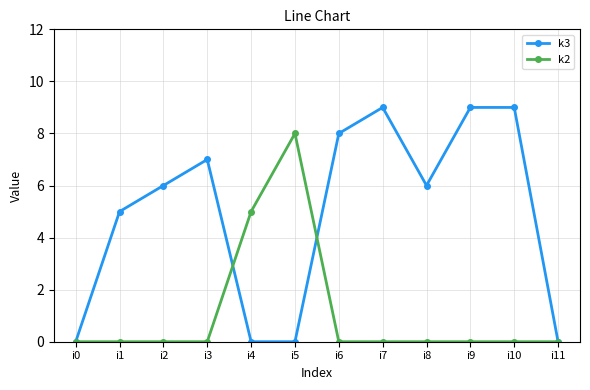

How many lines are shown in the chart?

2